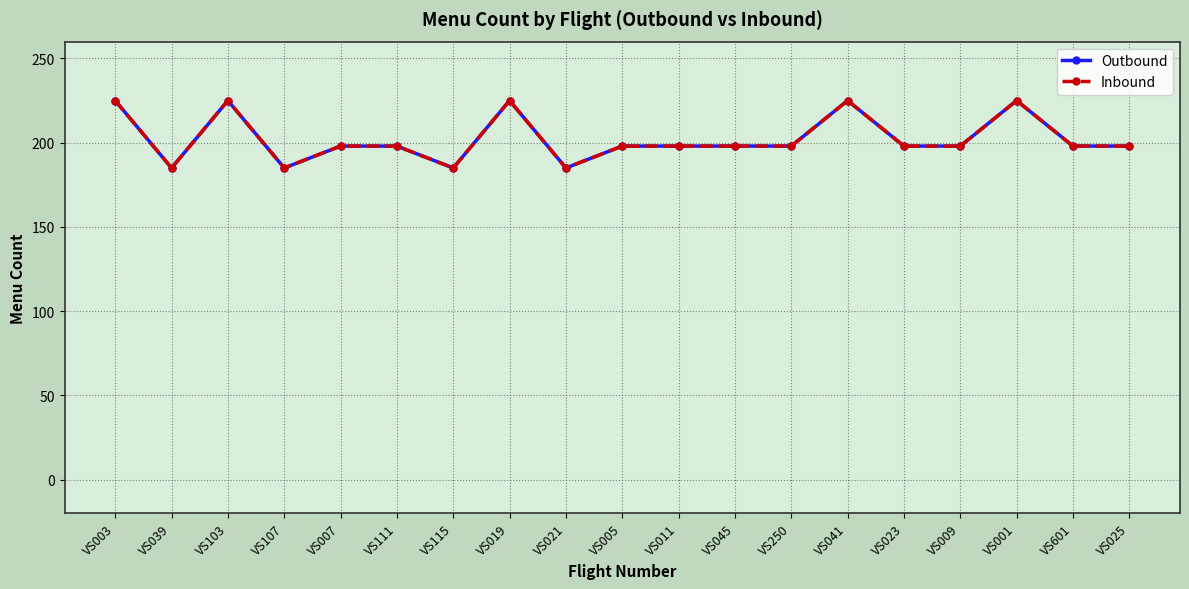

Does the chart have visible grid lines?

Yes